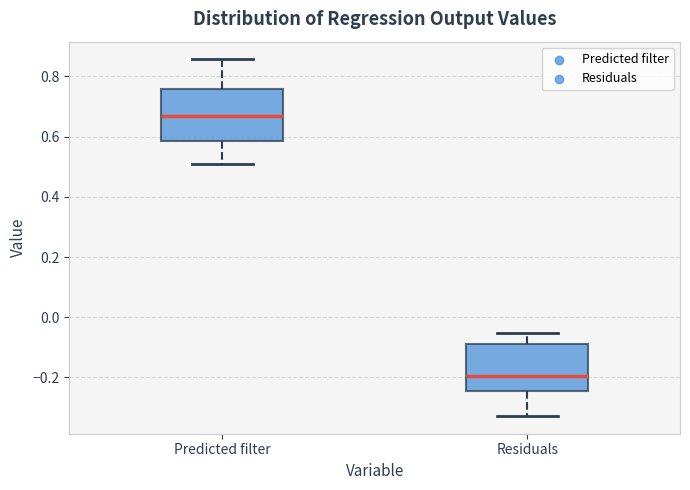

Reading left to right, transcribe this box plot: for each box, give where its median line is, the range the box spans, and where its two whiskers end, as read against the y-axis. The values are not printed on the chart, so give them approximately, as read against the axis.

Predicted filter: median 0.66, box 0.58 to 0.76, whiskers 0.50 to 0.86
Residuals: median -0.20, box -0.24 to -0.08, whiskers -0.32 to -0.06